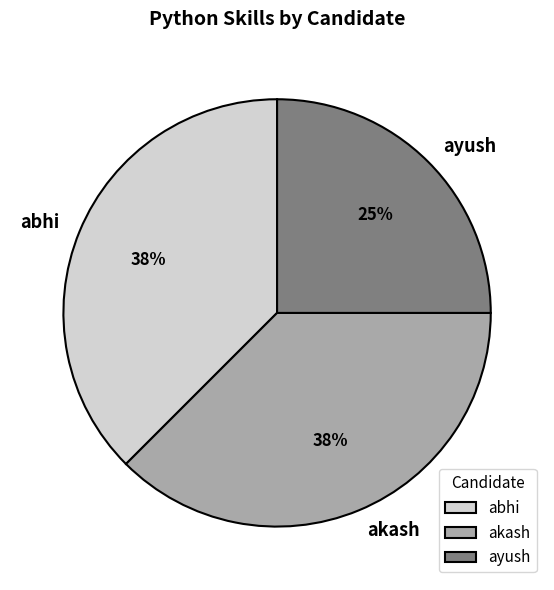

To the nearest percent, what is the average slice percentage?

33%